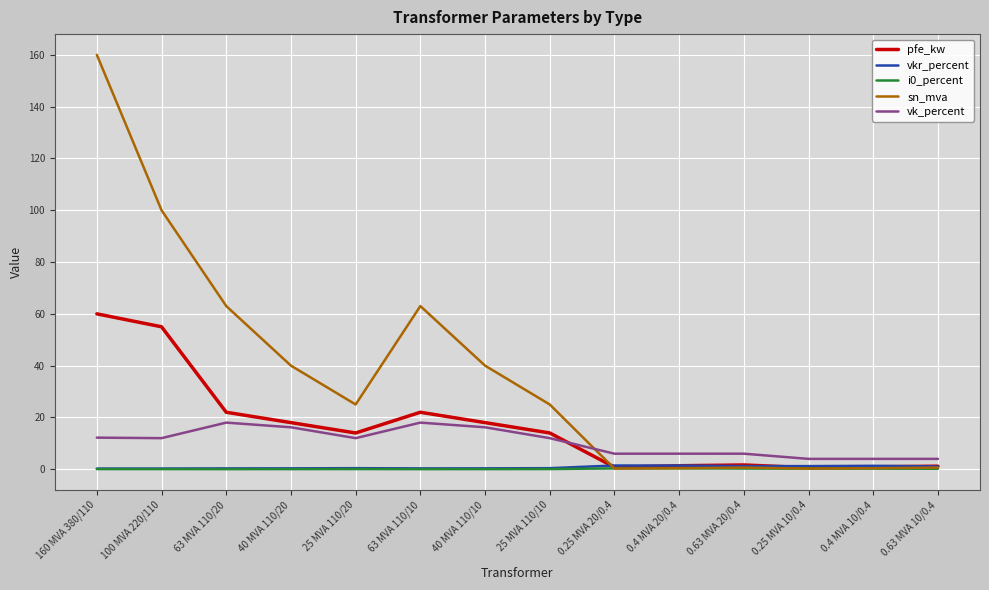

Between 25 MVA 110/10 and 0.4 MVA 20/0.4, which series saw the biggest shift?

sn_mva